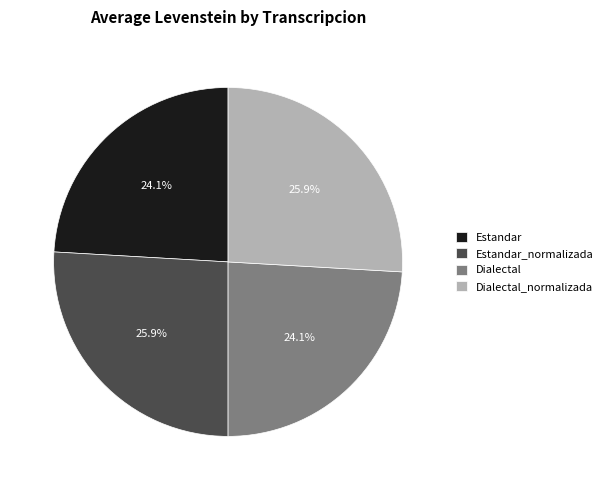

Do Dialectal and Estandar together represent more than half of the pie?

No